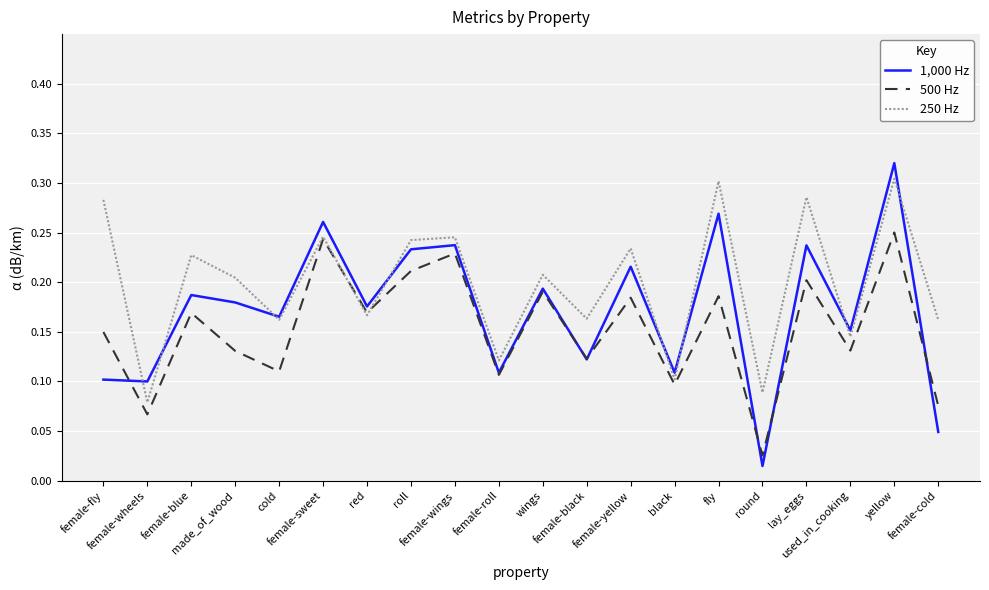

The 250 Hz series shows 0.2 at female-roll. True or false?

False